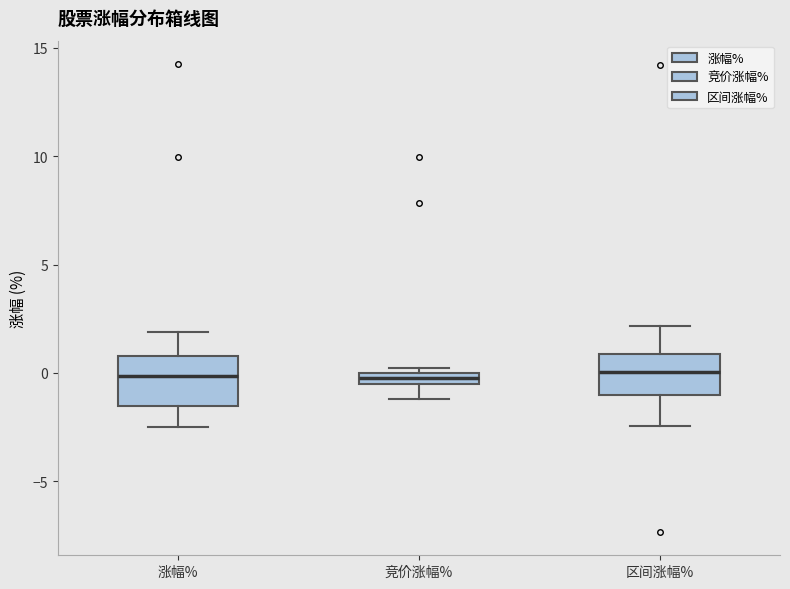

Where does the upper whisker of the box for 涨幅% end on the y-axis? The values are not printed on the chart, so give them approximately, as read against the axis.

2.0